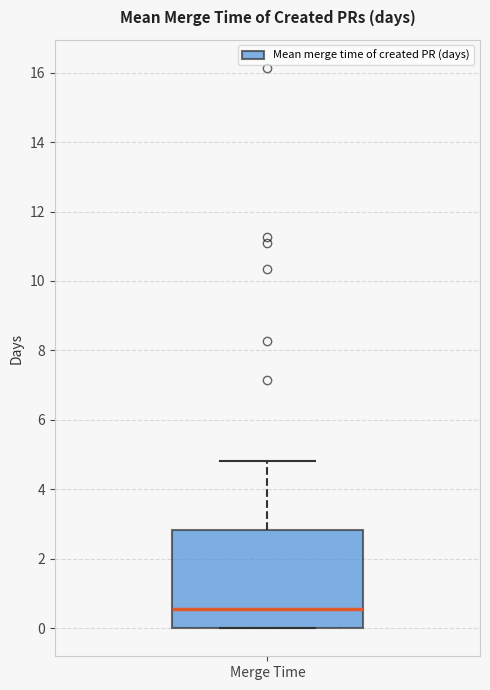

Transcribe this box plot: give where the median line is, the range the box spans, and where the two whiskers end, as read against the y-axis. The values are not printed on the chart, so give them approximately, as read against the axis.

median 0.6, box 0.0 to 2.8, whiskers 0.0 to 4.8